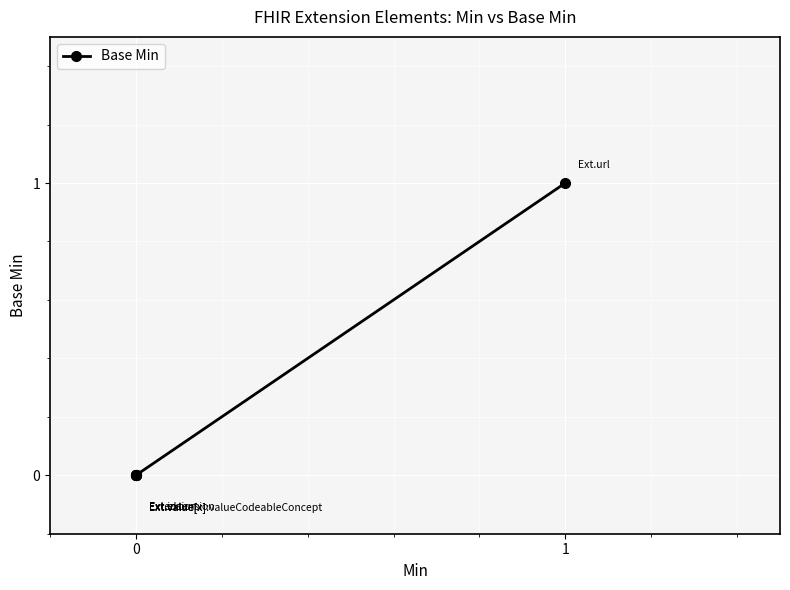

Count the values in the range 0 to 1.

6